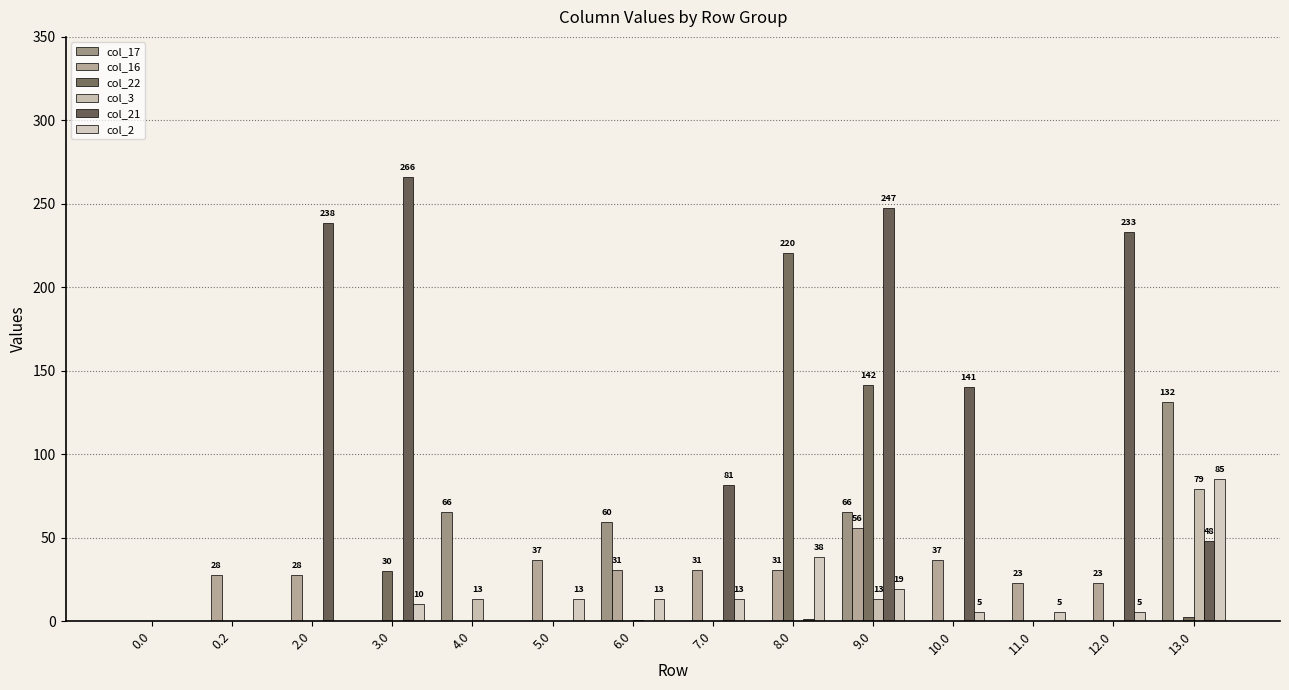

The value of col_16 at 5.0 is 36.7. True or false?

True